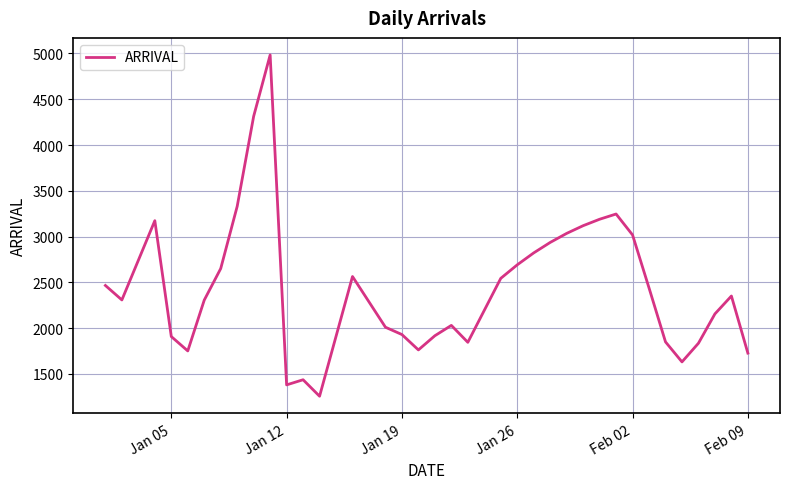

What is the maximum value shown in the chart?

4984.0